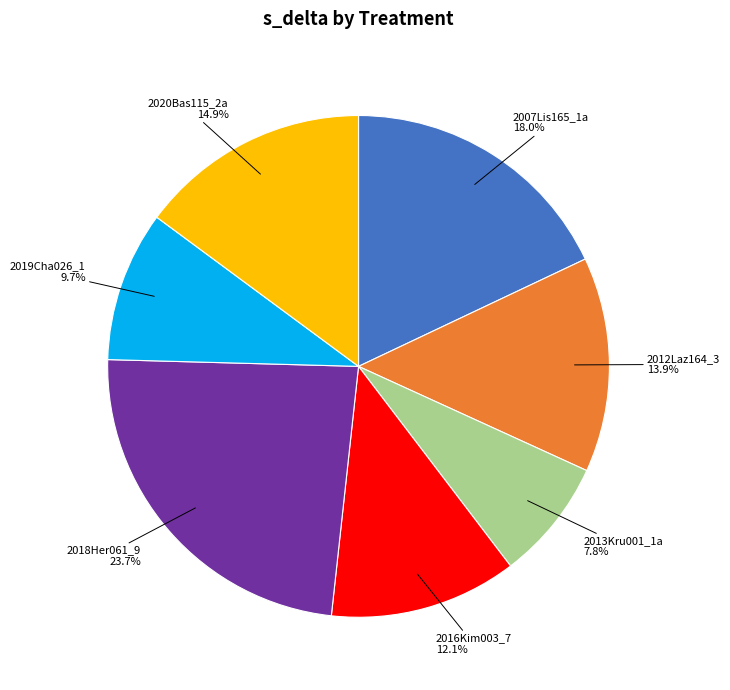

Is there any slice that represents more than half of the pie?

No